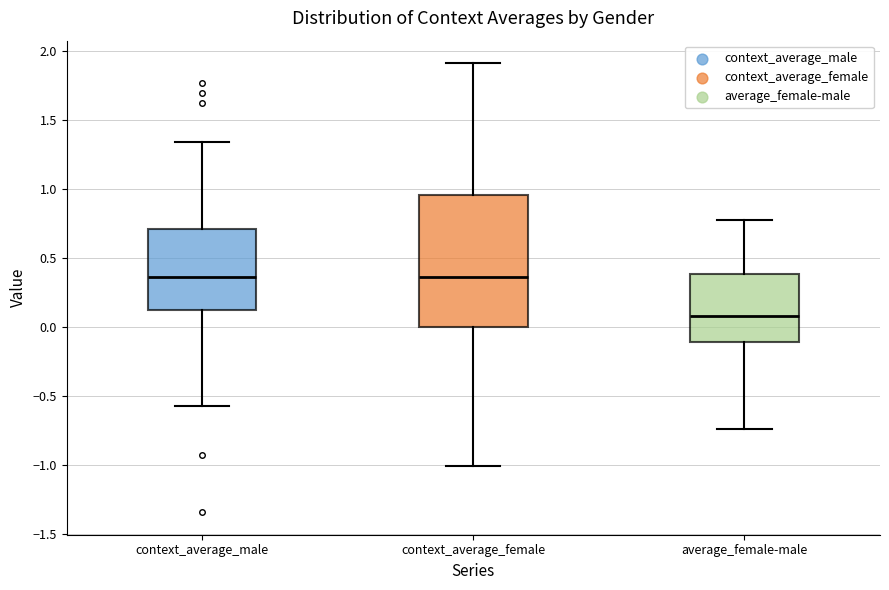

Comparing the boxes themselves (not the whiskers), which one is the tallest?

context_average_female